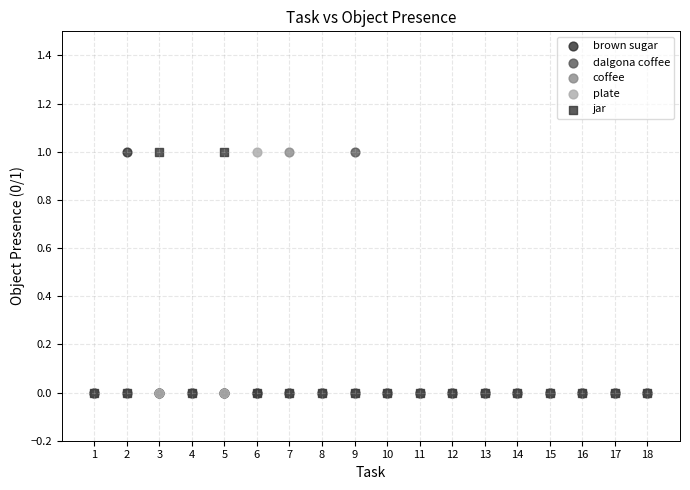

What are all the series names shown in the legend?

brown sugar, dalgona coffee, coffee, plate, jar